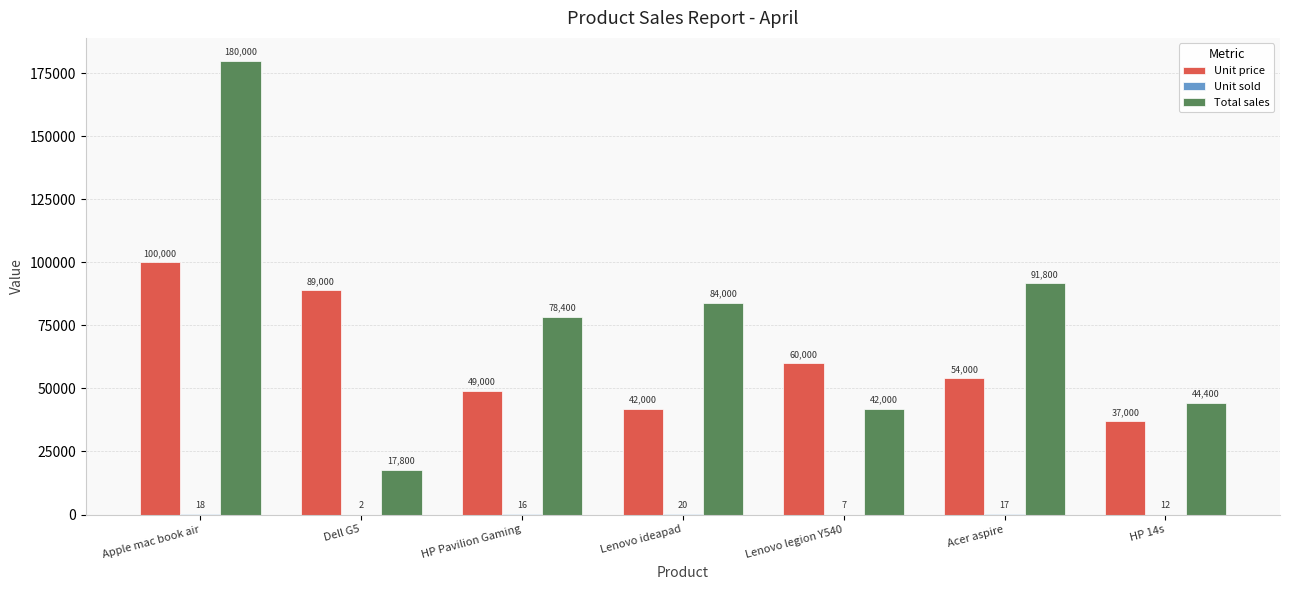

At which label is Total sales closest to 98900?

Acer aspire